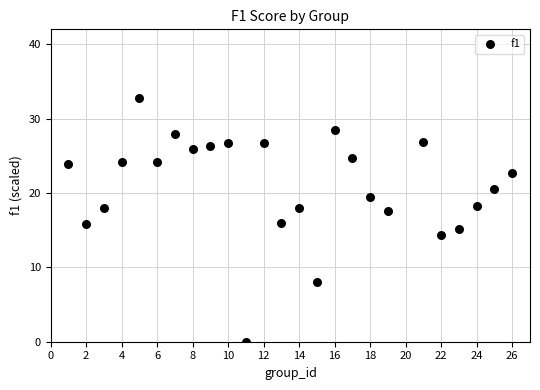

What is the range of Y values (max minus min)?

32.7